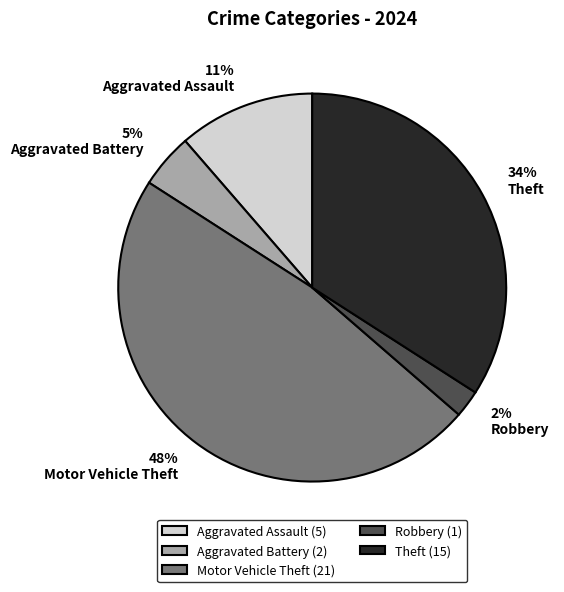

Is the sum of Aggravated Assault and Robbery greater than half?

No